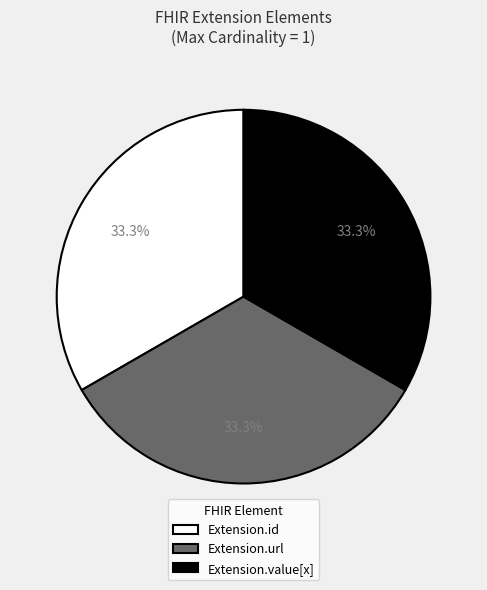

Does any single category account for the majority?

No